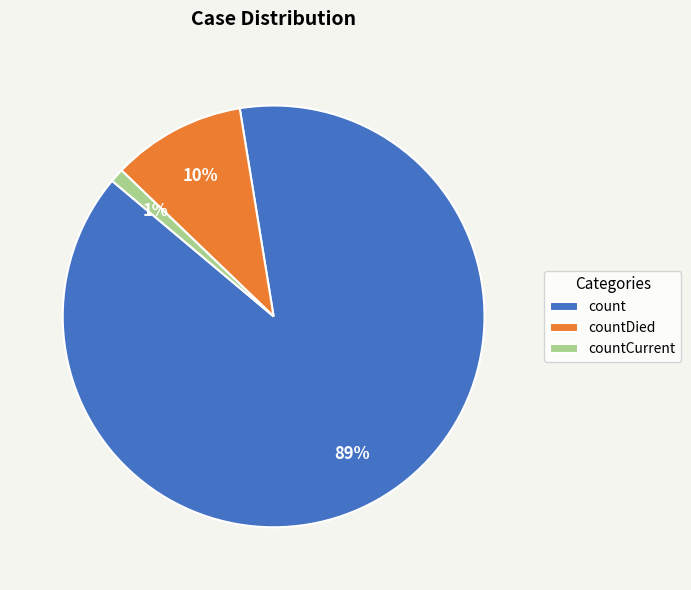

To the nearest percent, what portion does countDied represent?

10%